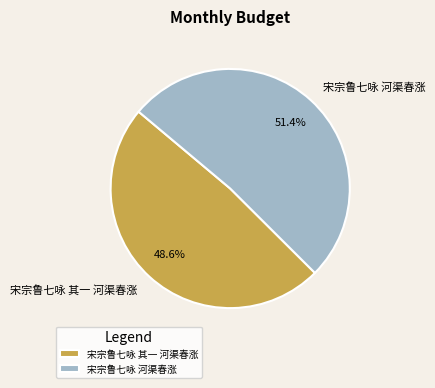

The 宋宗鲁七咏 其一 河渠春涨 slice represents 49% of the pie. True or false?

True